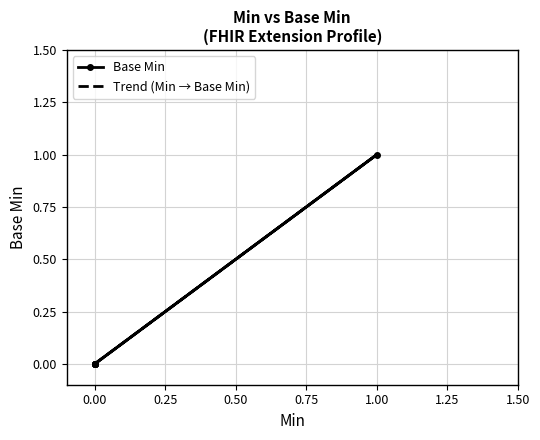

What is the sum of all values?

1